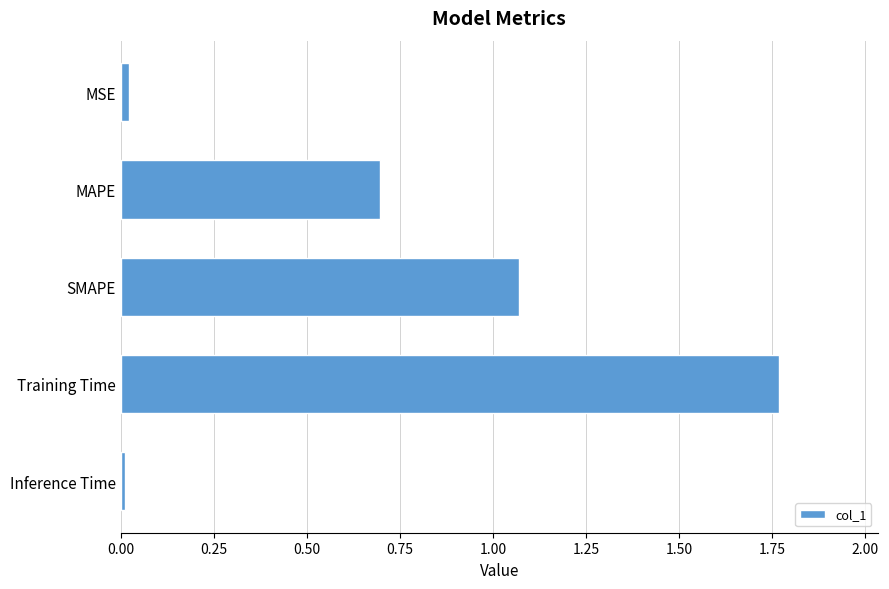

What is the difference between the second highest and second lowest values?

1.0